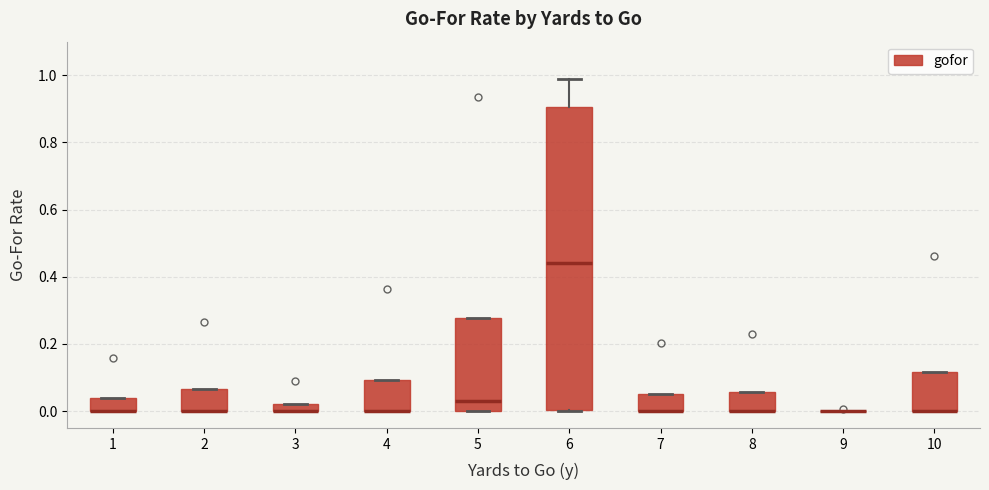

Comparing the boxes themselves (not the whiskers), which one is the tallest?

6